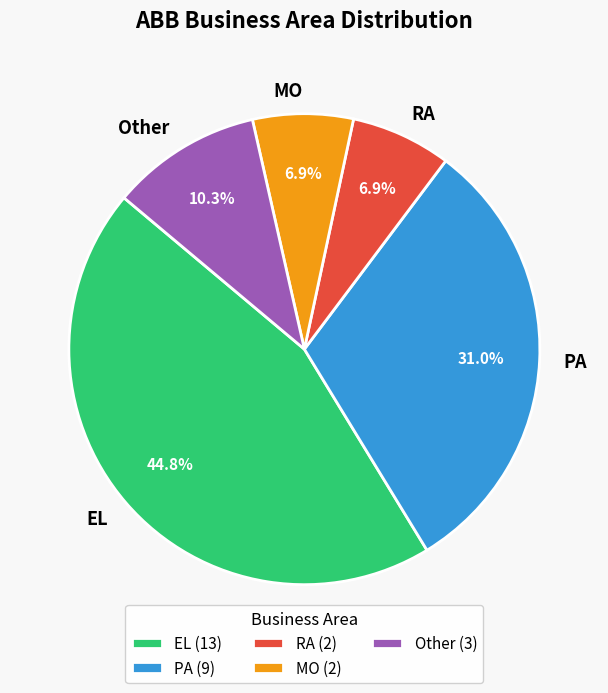

Is it true that Other is 10% of the pie?

True